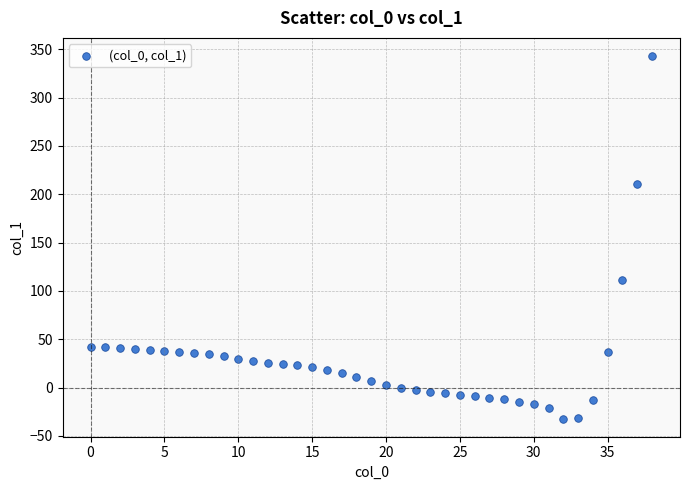

What Y value in the scatter plot is closest to 155?

111